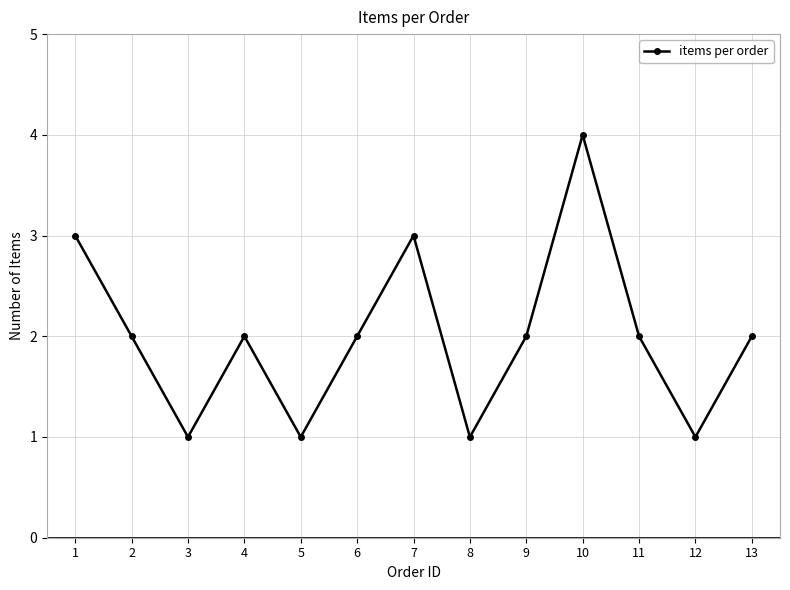

Where is the first local minimum?

3